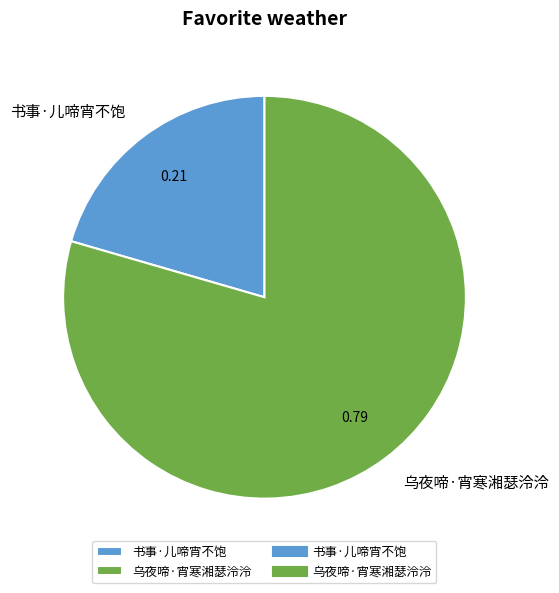

Does 乌夜啼·宵寒湘瑟泠泠 represent more than half of the total?

Yes